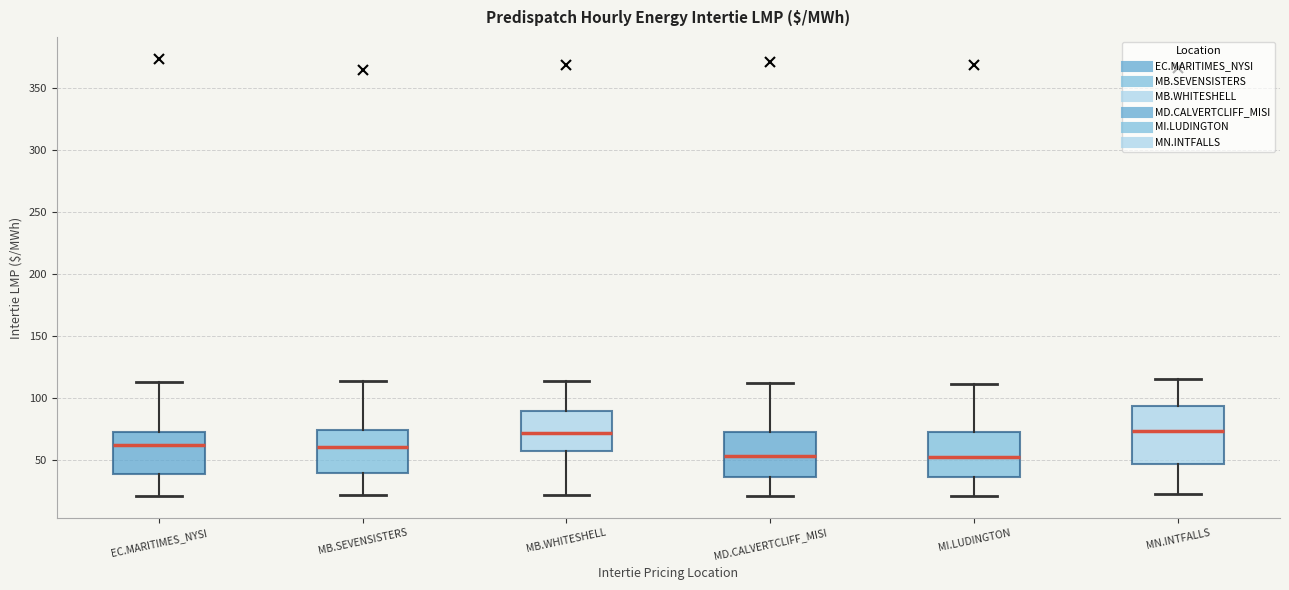

Which box is the tallest, from its lower edge to its upper edge?

MN.INTFALLS